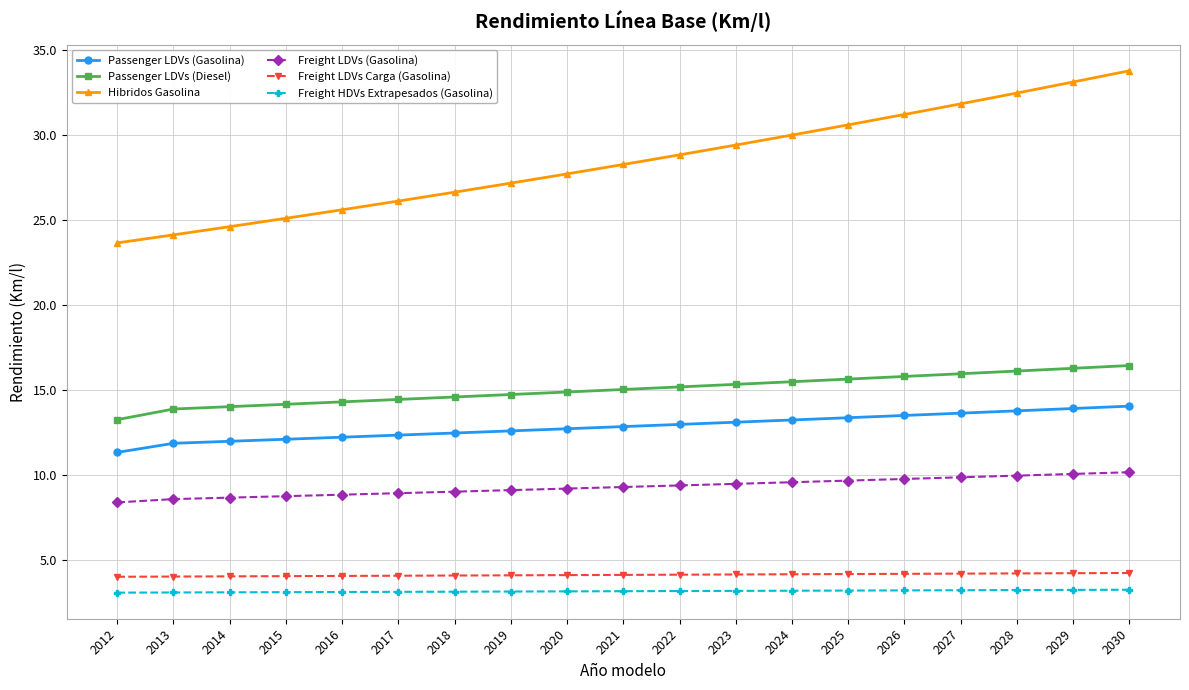

Read the Freight HDVs Extrapesados (Gasolina) value at 2014.

3.1